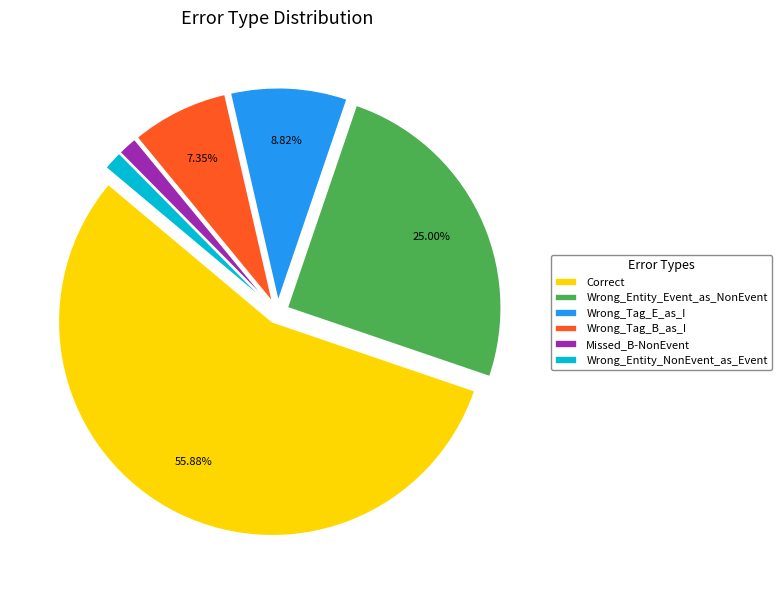

How many segments does this pie chart have?

6